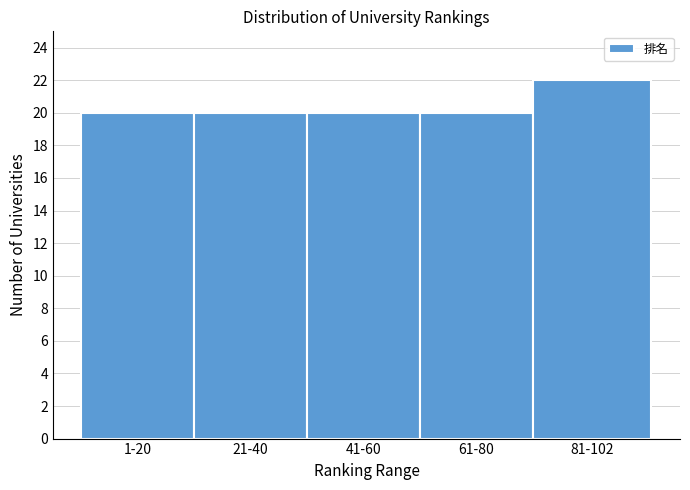

Reading left to right, transcribe all the data shown in this chart.

20	20	20	20	22